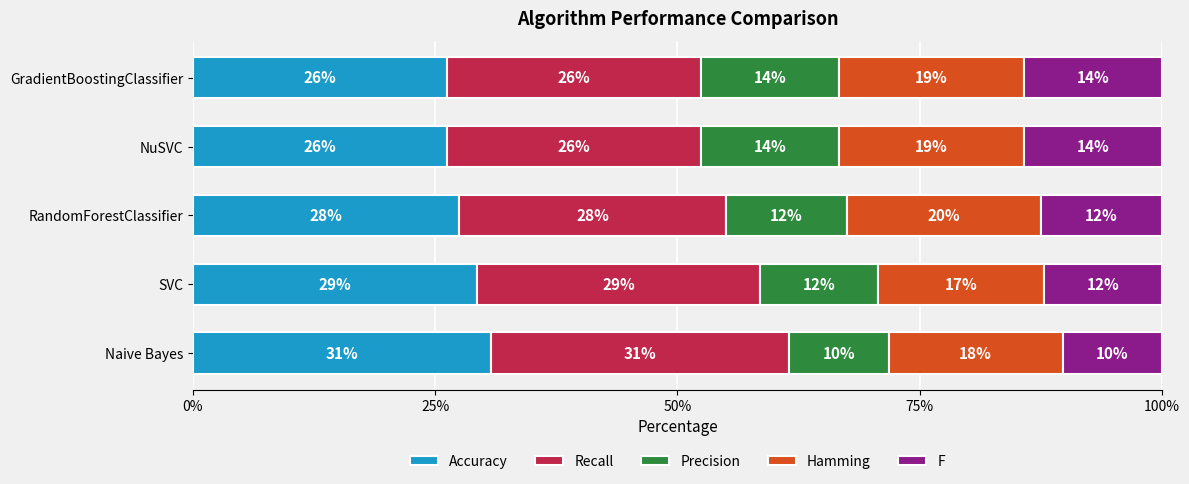

Reading left to right, extract all data points from this chart.

Accuracy: 30.8	29.3	27.5	26.2	26.2
Recall: 30.8	29.3	27.5	26.2	26.2
Precision: 10.3	12.2	12.5	14.3	14.3
Hamming: 17.9	17.1	20.0	19.0	19.0
F: 10.3	12.2	12.5	14.3	14.3